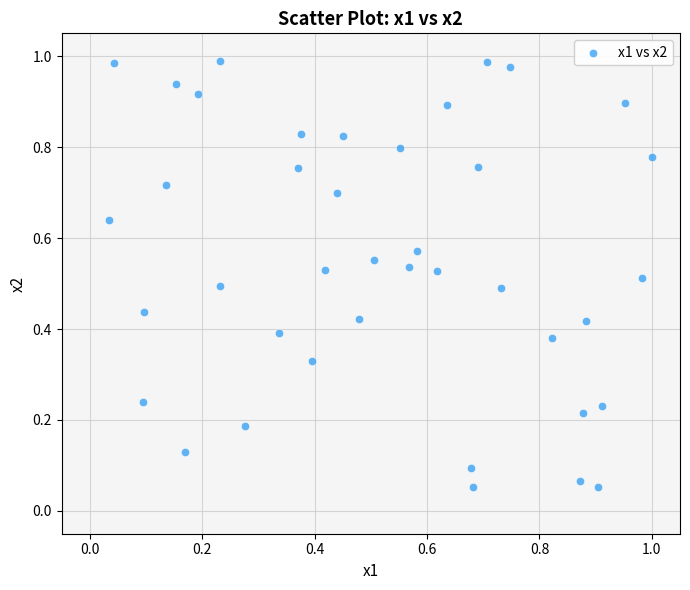

How many data points are displayed?

40